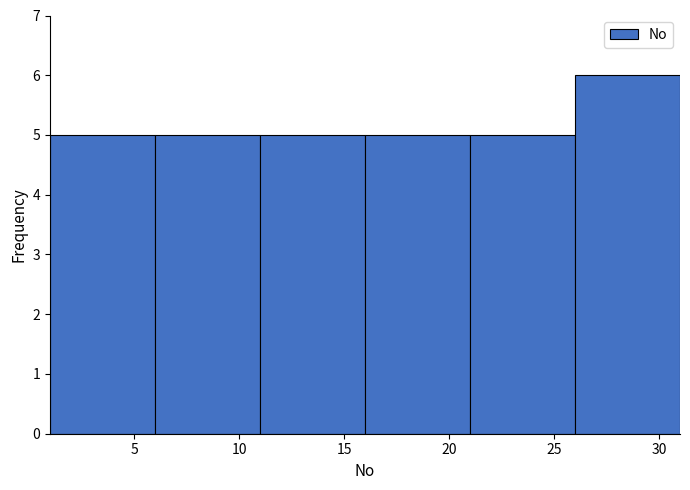

Reading left to right, transcribe this chart: for each bar, give the range it covers on the x-axis and its height. The values are not printed on the chart, so give them approximately, as read against the axis.

1 to 6: 5
6 to 11: 5
11 to 16: 5
16 to 21: 5
21 to 26: 5
26 to 31: 6